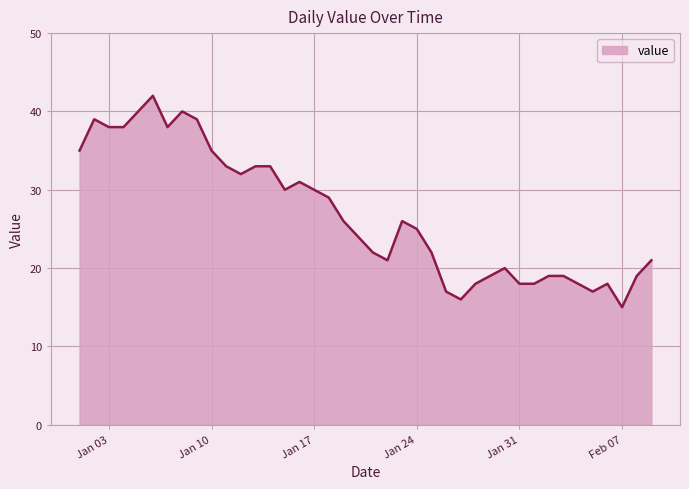

What is the difference between the maximum and minimum values?

27